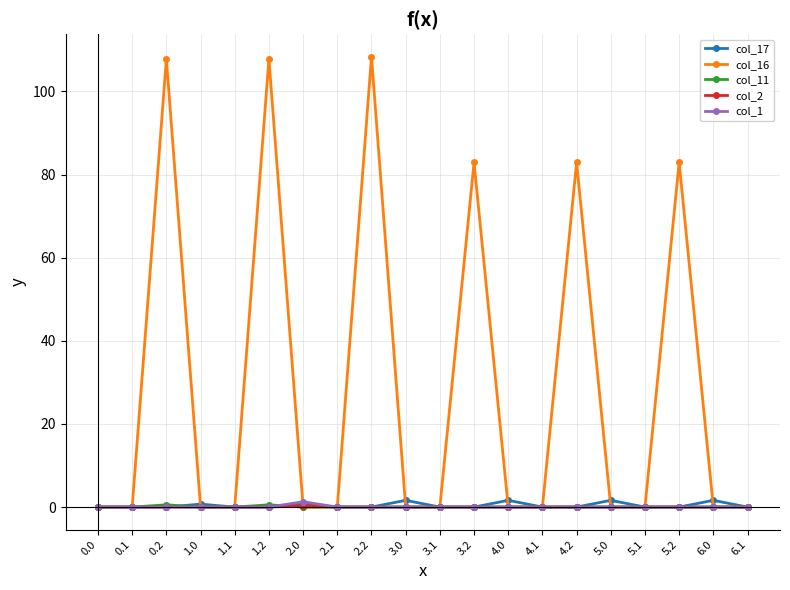

Which series has the widest spread of values?

col_16